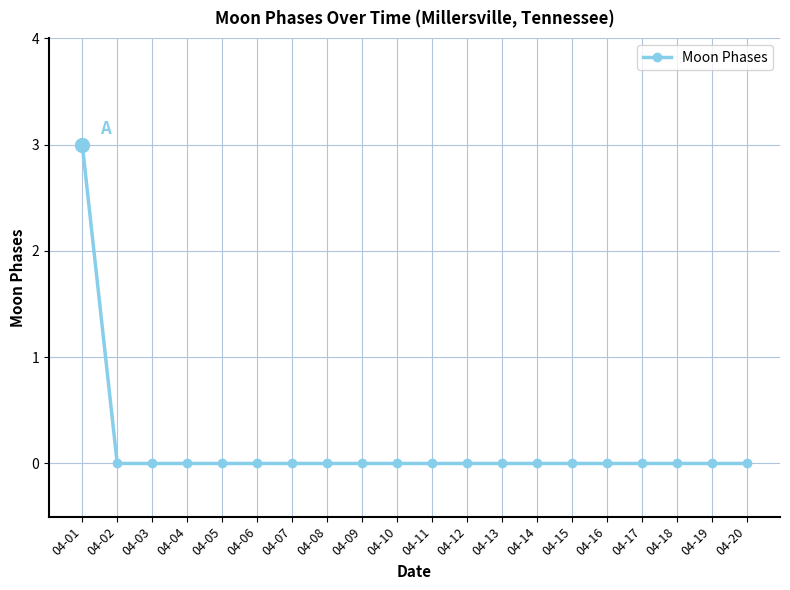

The chart shows a value of 0 at 04-07. True or false?

True